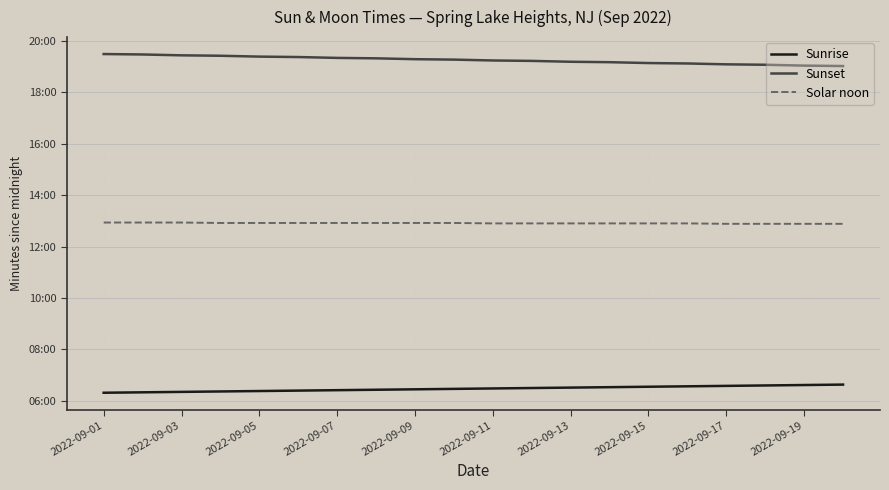

What is the greatest value displayed?

1169